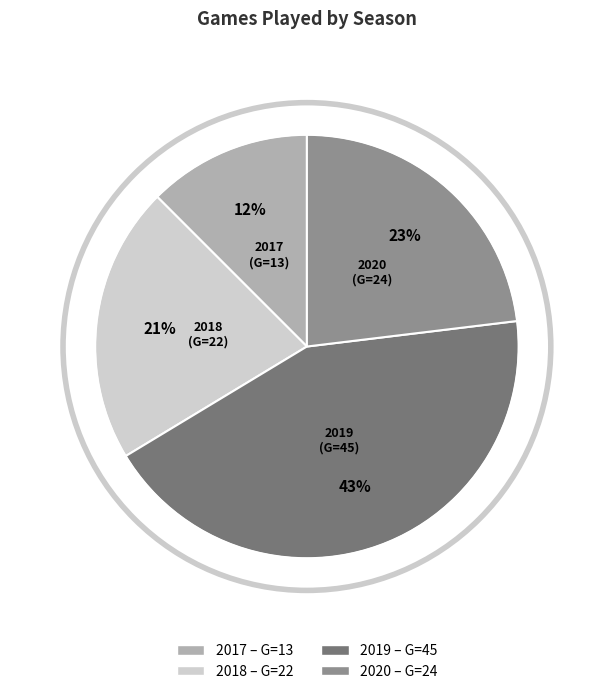

Is there any slice that represents more than half of the pie?

No